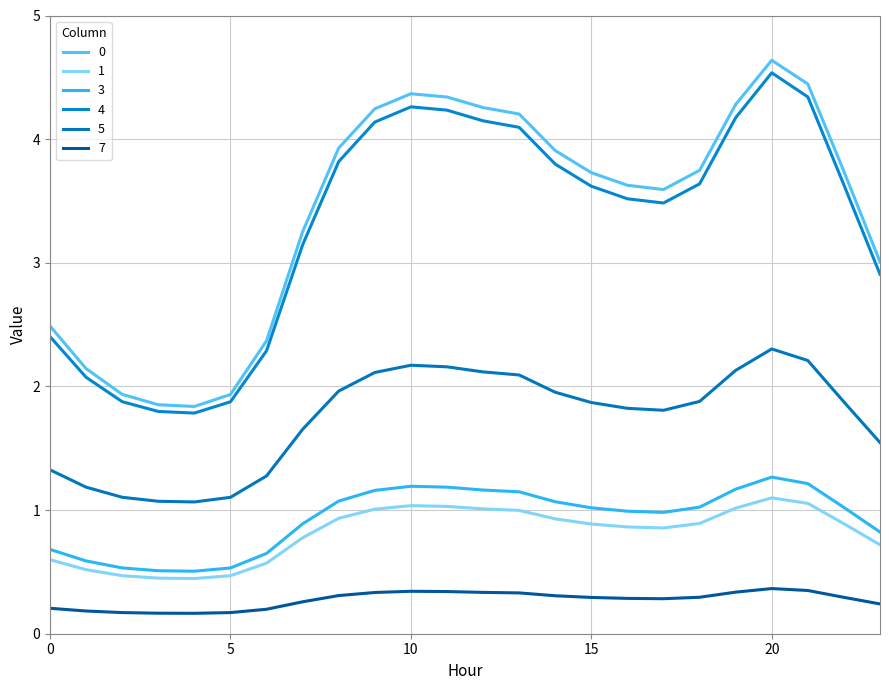

True or false: 3 and 5 intersect in this chart.

False